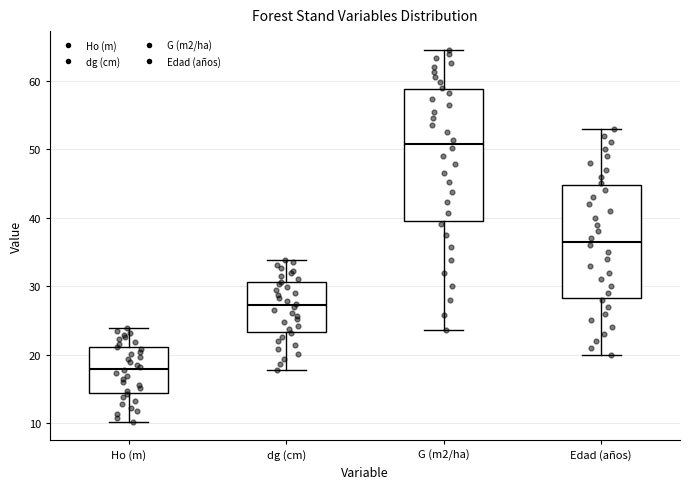

Reading left to right, transcribe this box plot: for each box, give where its median line is, the range the box spans, and where its two whiskers end, as read against the y-axis. The values are not printed on the chart, so give them approximately, as read against the axis.

Ho (m): median 18, box 14 to 21, whiskers 10 to 24
dg (cm): median 27, box 23 to 31, whiskers 18 to 34
G (m2/ha): median 51, box 40 to 59, whiskers 24 to 65
Edad (años): median 37, box 28 to 45, whiskers 20 to 53